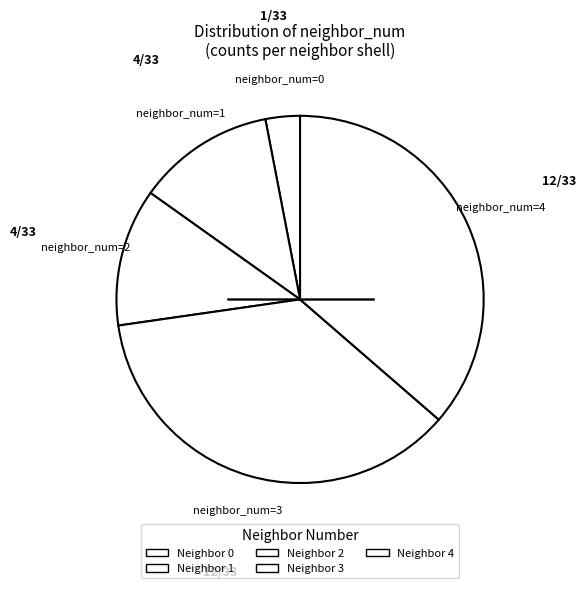

Count the number of slices in the pie.

5